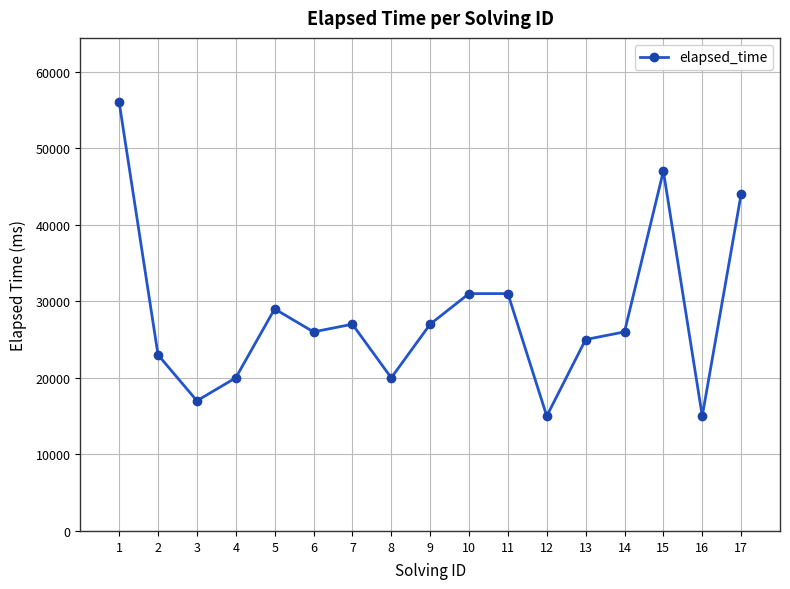

Reading right to left, list all the values displayed in this chart.

17=44000	16=15000	15=47000	14=26000	13=25000	12=15000	11=31000	10=31000	9=27000	8=20000	7=27000	6=26000	5=29000	4=20000	3=17000	2=23000	1=56000